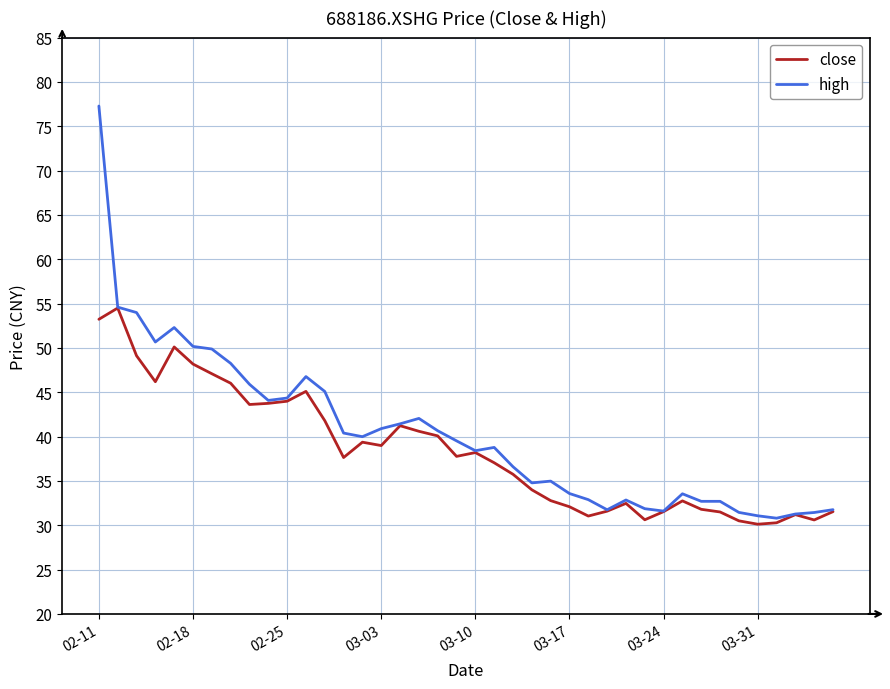

How many distinct data groups are displayed?

2